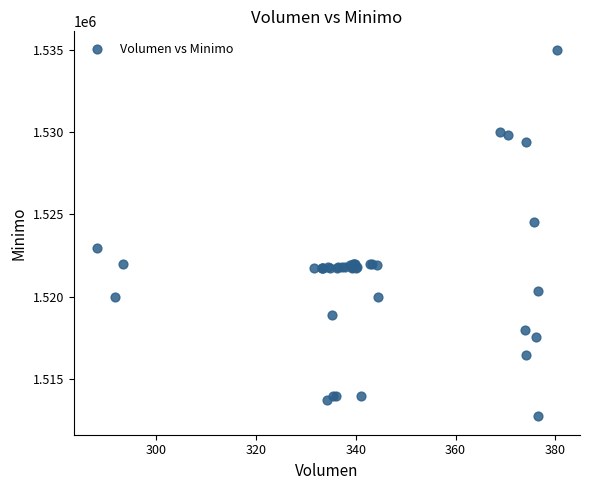

What Y value in the scatter plot is closest to 1523862?

1524513